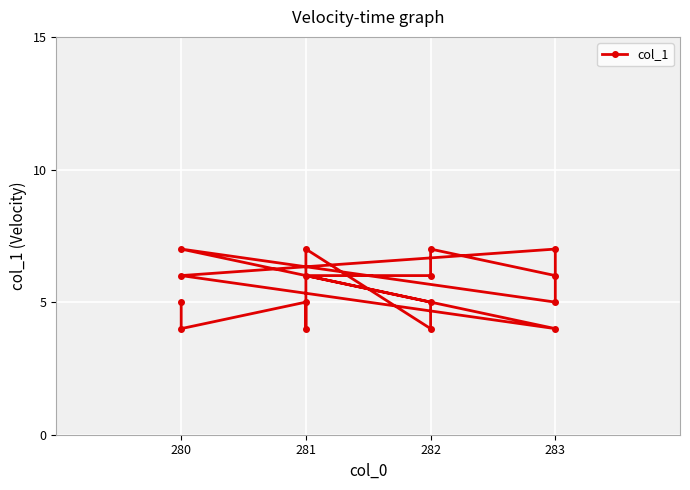

Where is the first local maximum?

282